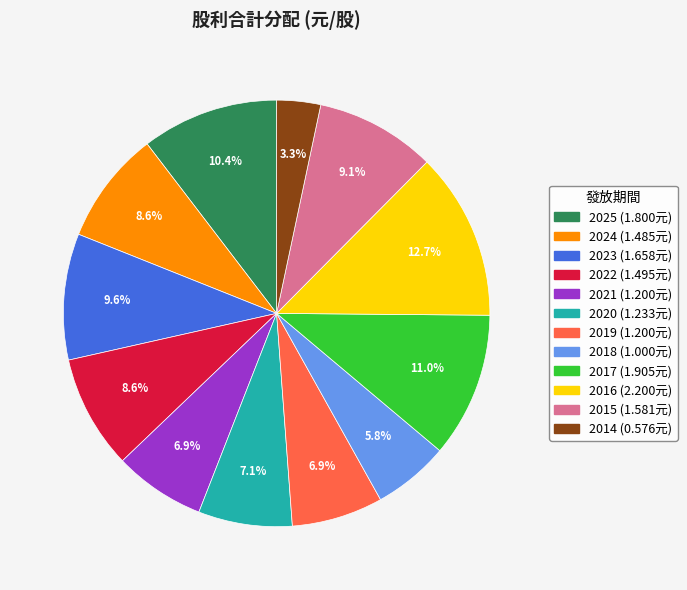

Which slice is the smallest?

2014